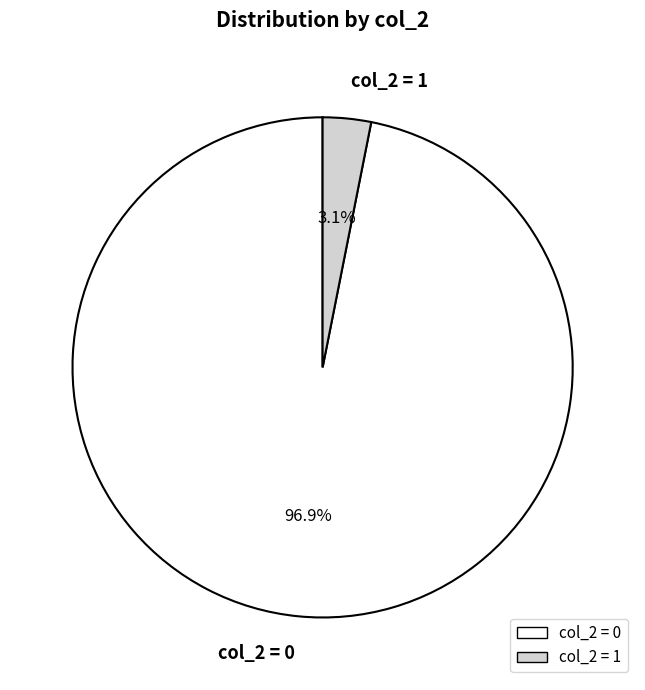

Rank the categories by value from lowest to highest.

col_2 = 1, col_2 = 0